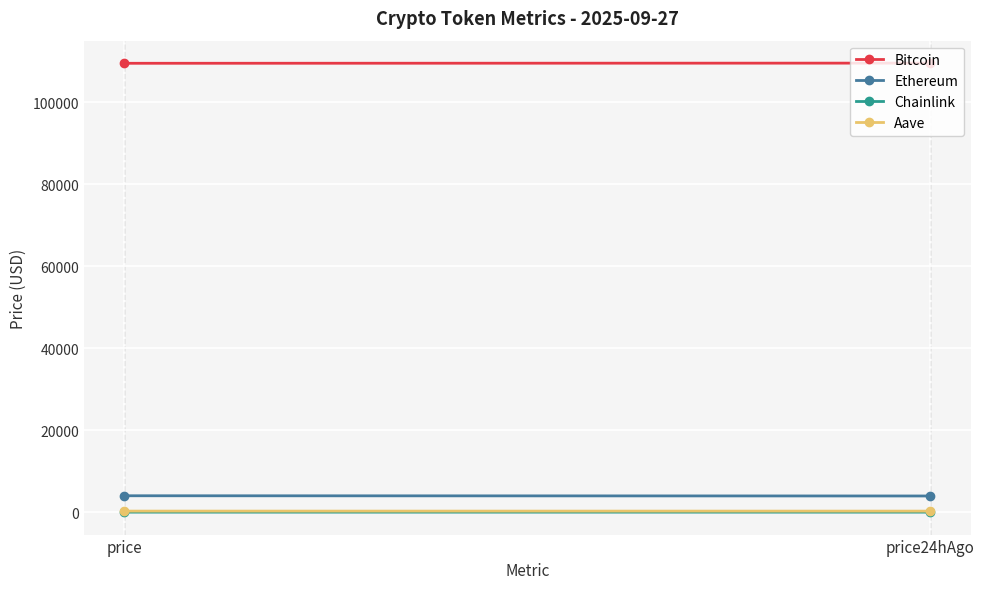

What is the sum of all Ethereum values?

7972.7